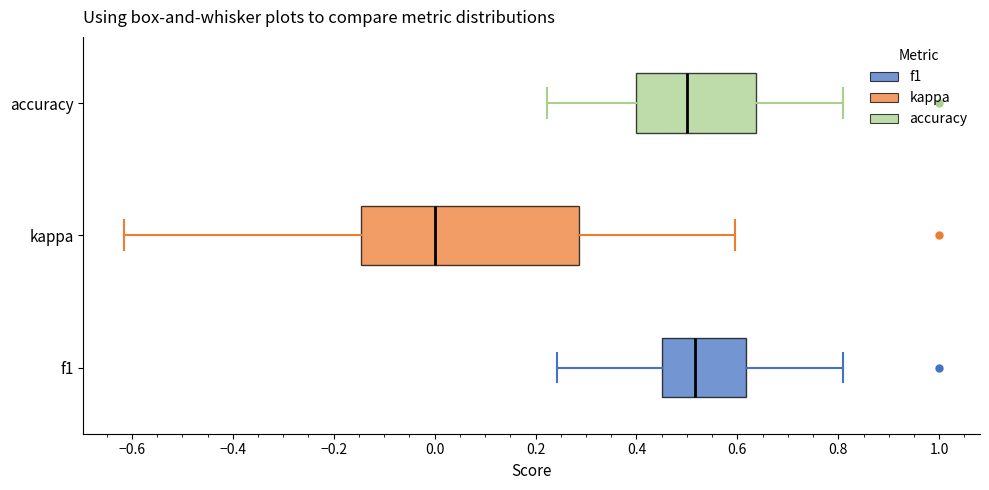

Reading bottom to top, transcribe this box plot: for each box, give where its median line is, the range the box spans, and where its two whiskers end, as read against the x-axis. The values are not printed on the chart, so give them approximately, as read against the axis.

f1: median 0.52, box 0.46 to 0.62, whiskers 0.24 to 0.80
kappa: median 0.00, box -0.14 to 0.28, whiskers -0.62 to 0.60
accuracy: median 0.50, box 0.40 to 0.64, whiskers 0.22 to 0.80